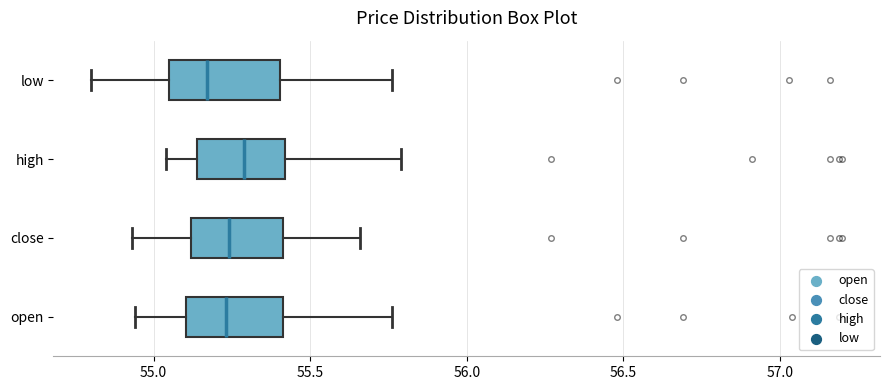

Reading bottom to top, transcribe this box plot: for each box, give where its median line is, the range the box spans, and where its two whiskers end, as read against the x-axis. The values are not printed on the chart, so give them approximately, as read against the axis.

open: median 55.25, box 55.10 to 55.40, whiskers 54.95 to 55.75
close: median 55.25, box 55.10 to 55.40, whiskers 54.95 to 55.65
high: median 55.30, box 55.15 to 55.40, whiskers 55.05 to 55.80
low: median 55.15, box 55.05 to 55.40, whiskers 54.80 to 55.75